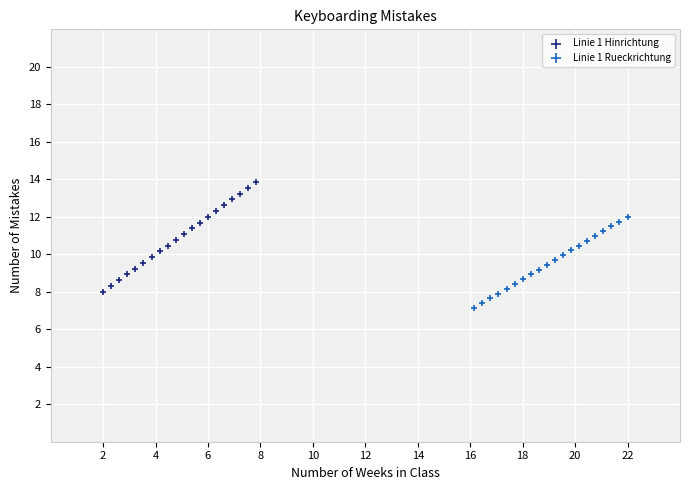

Which series contains the highest Y value?

Linie 1 Hinrichtung